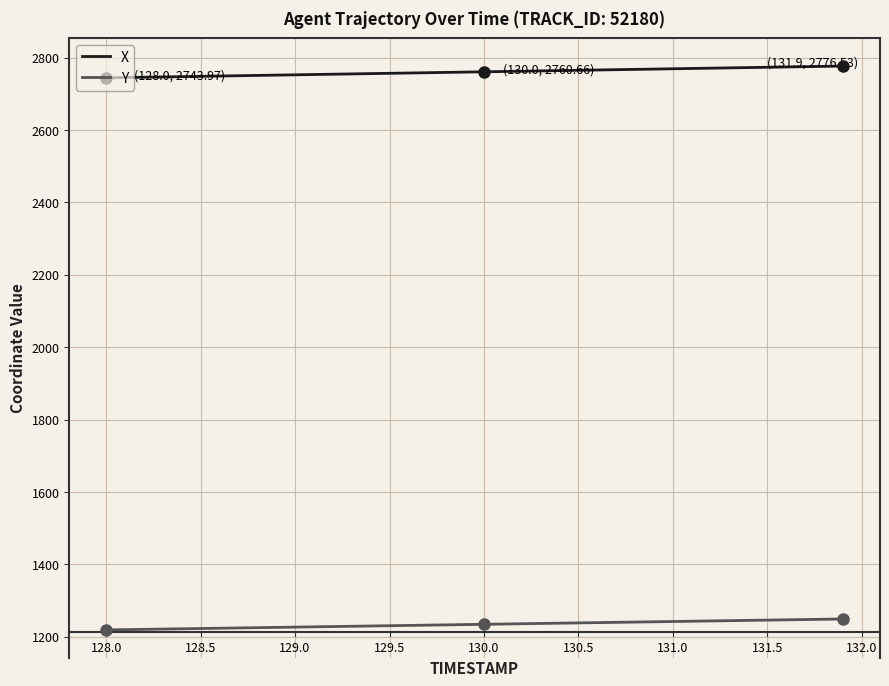

True or false: X and Y cross at least once.

False